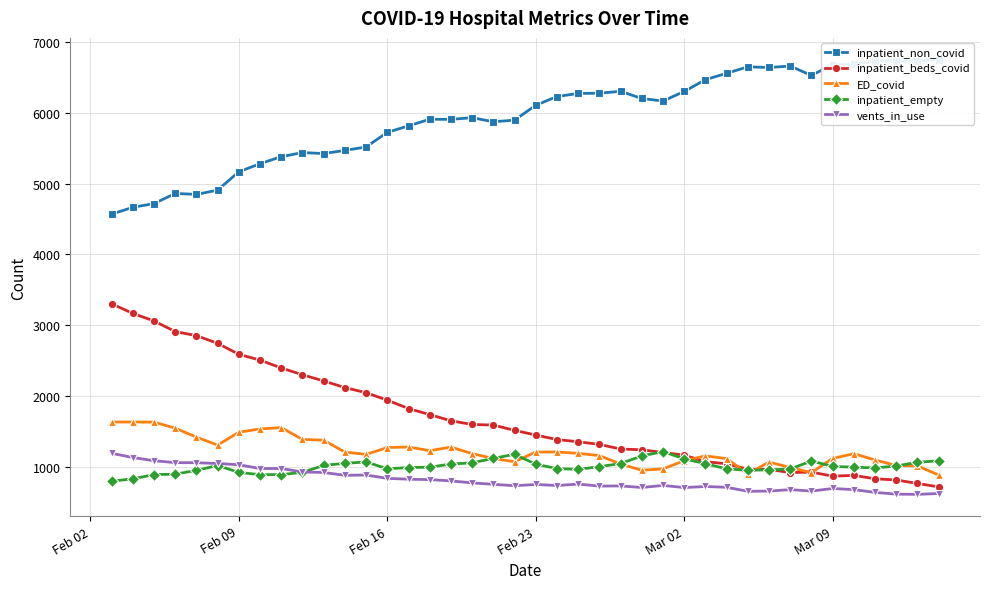

Does the chart have visible grid lines?

Yes